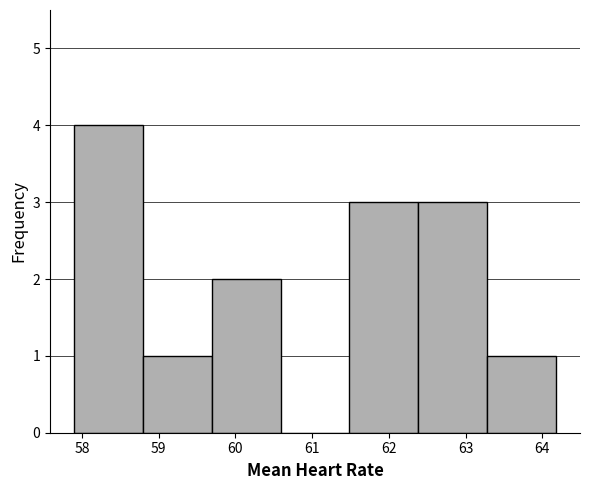

What is the height of the bar covering 61.5 to 62.4 on the x-axis? Neither the bar edges nor the heights are printed on the chart, so give them approximately, as read against the axes.

3